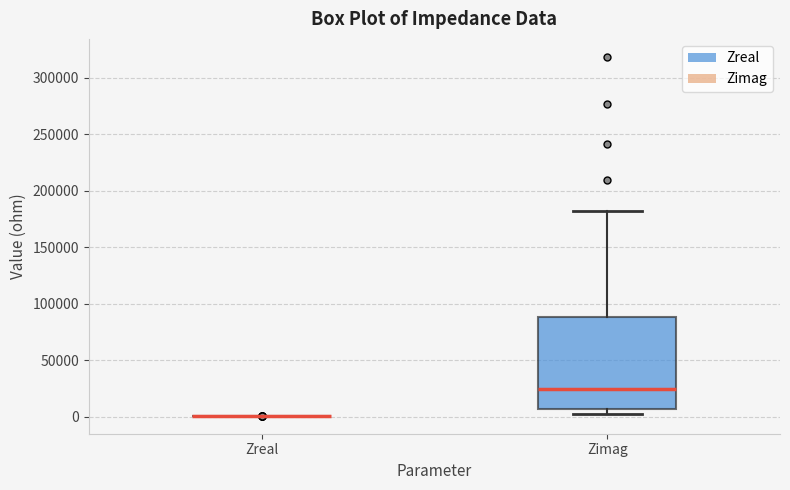

Where is the upper edge of the box for Zimag on the y-axis? The values are not printed on the chart, so give them approximately, as read against the axis.

90000